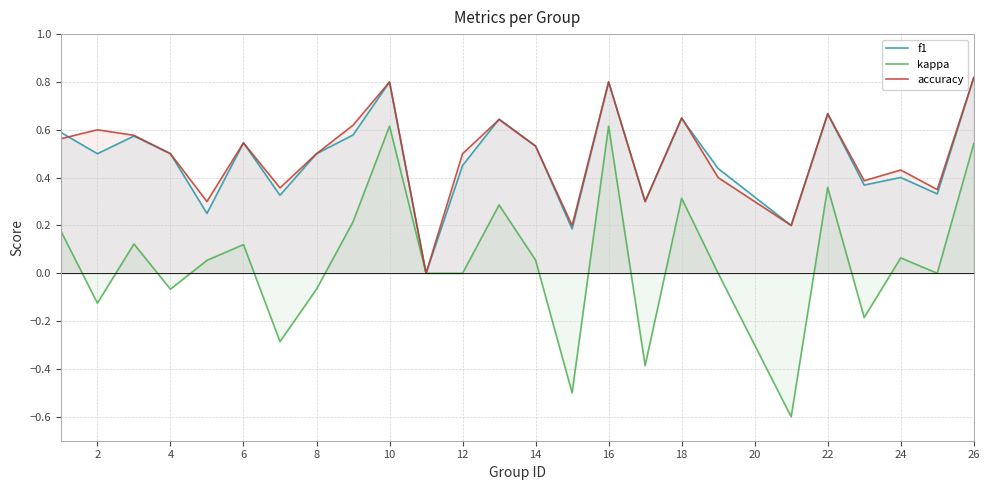

How many lines are shown in the chart?

3